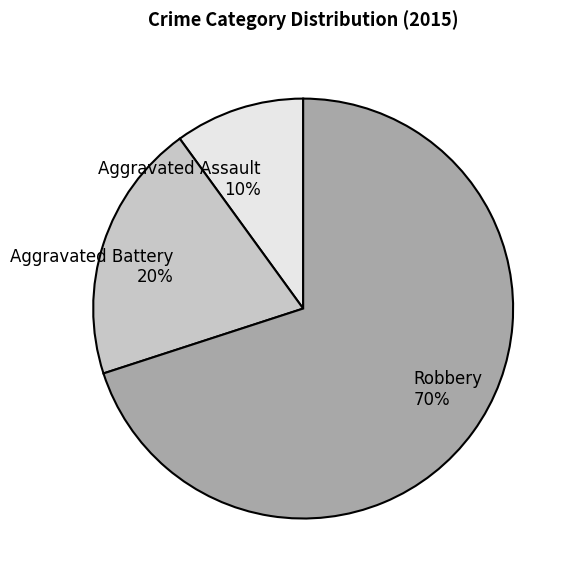

What is the largest slice in the pie chart?

Robbery